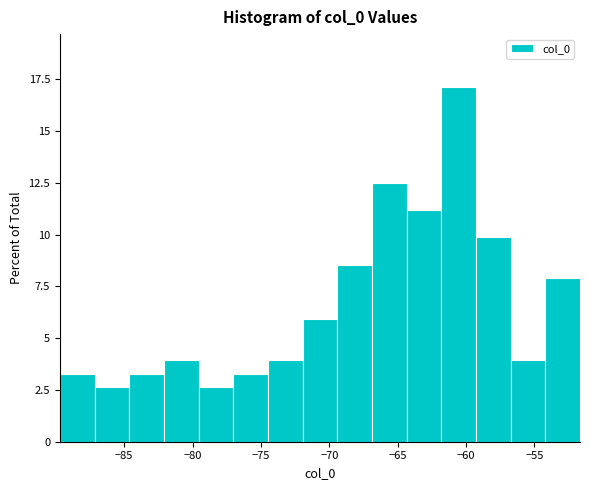

What is the height of the bar covering -72.0 to -69.5 on the x-axis? Neither the bar edges nor the heights are printed on the chart, so give them approximately, as read against the axes.

6.0